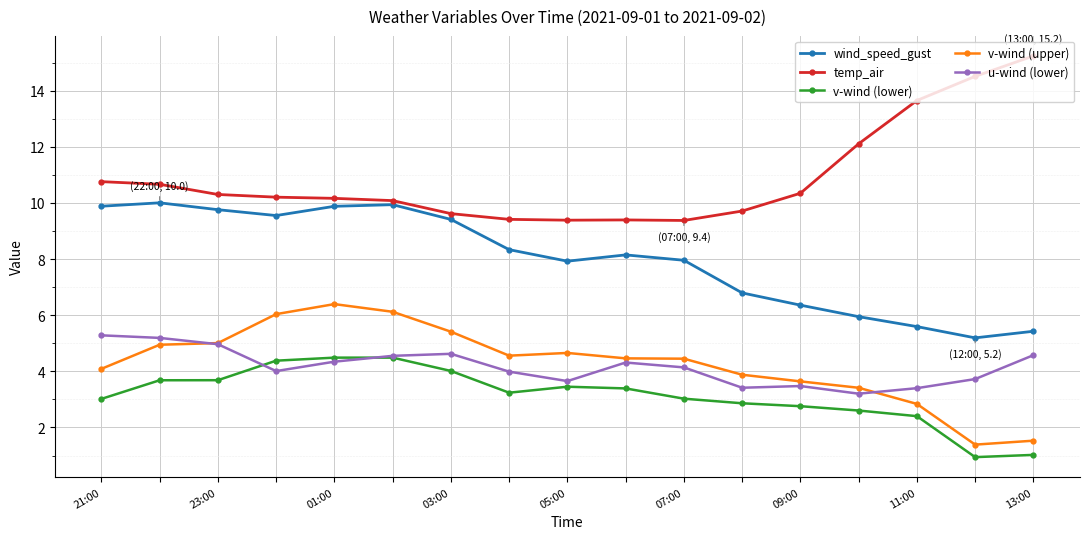

What is the lowest value of the temp_air series?

9.4